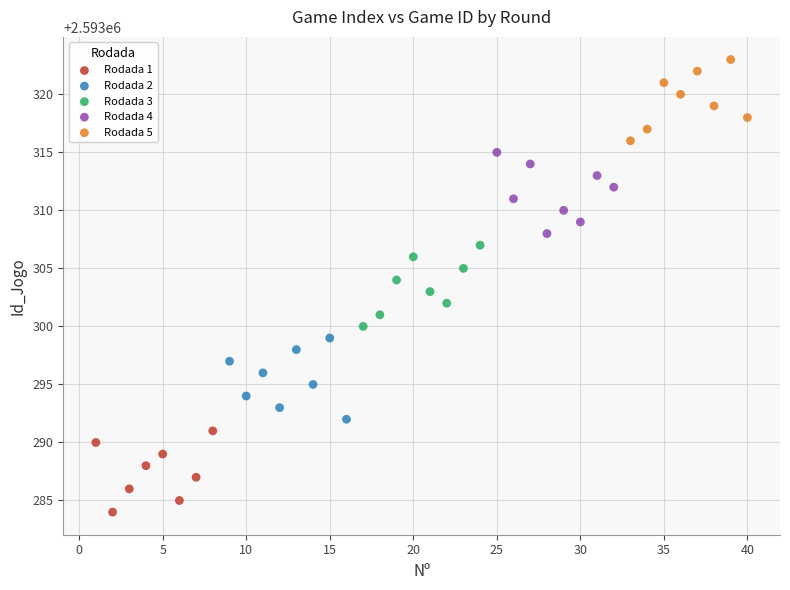

Which series reaches the maximum Y coordinate?

Rodada 5